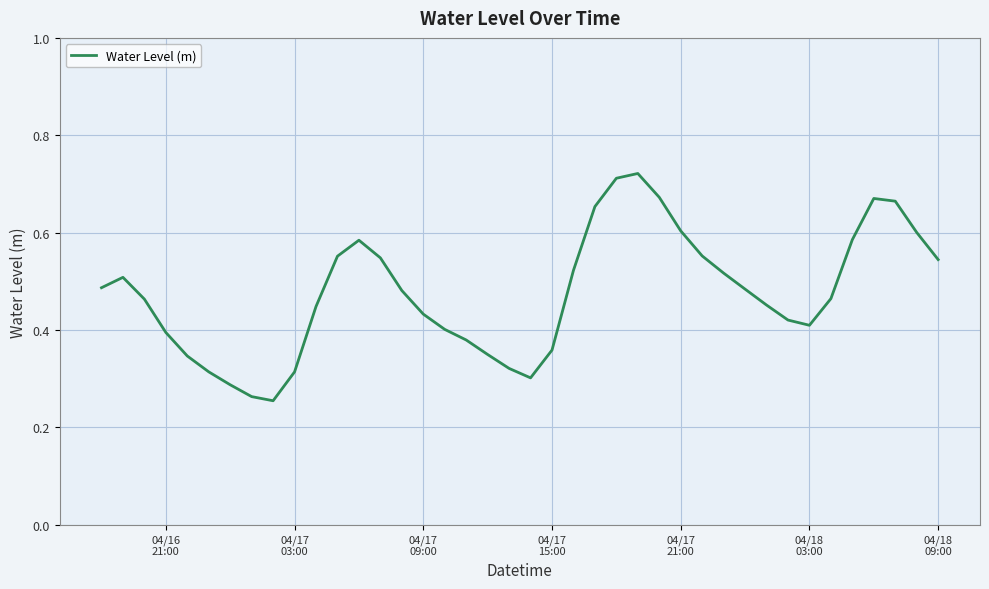

Reading left to right, extract all data points from this chart.

0.5	0.5	0.5	0.4	0.3	0.3	0.3	0.3	0.3	0.3	0.4	0.6	0.6	0.5	0.5	0.4	0.4	0.4	0.3	0.3	0.3	0.4	0.5	0.7	0.7	0.7	0.7	0.6	0.6	0.5	0.5	0.5	0.4	0.4	0.5	0.6	0.7	0.7	0.6	0.5